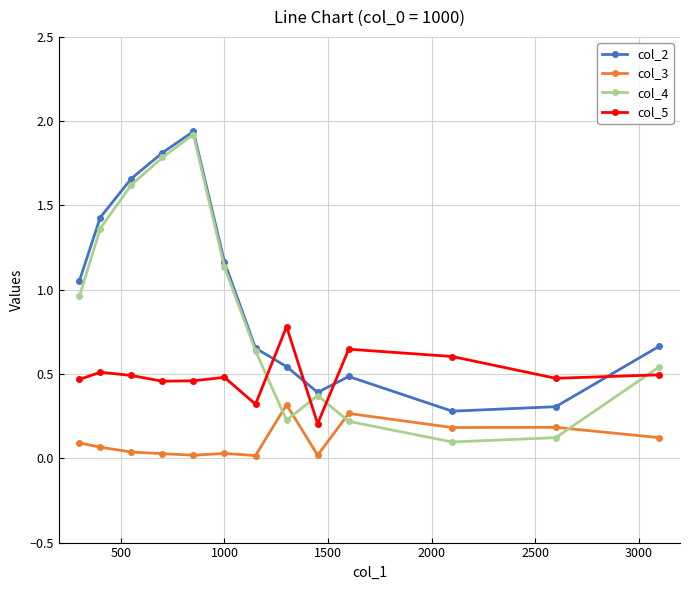

Which series has the largest total across all categories?

col_2